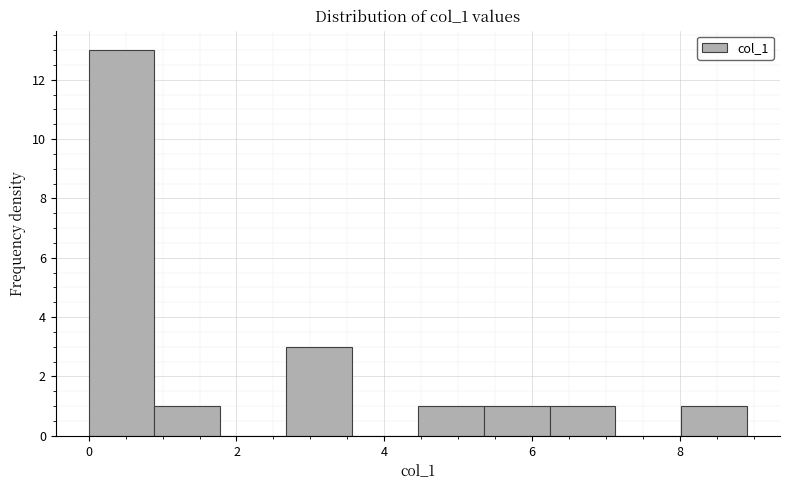

Reading left to right, transcribe this chart: for each bar, give the range it covers on the x-axis and its height. Neither the bar edges nor the heights are printed on the chart, so give them approximately, as read against the axes.

0.0 to 0.8: 13
0.8 to 1.8: 1
1.8 to 2.6: 0
2.6 to 3.6: 3
3.6 to 4.4: 0
4.4 to 5.4: 1
5.4 to 6.2: 1
6.2 to 7.2: 1
7.2 to 8.0: 0
8.0 to 9.0: 1